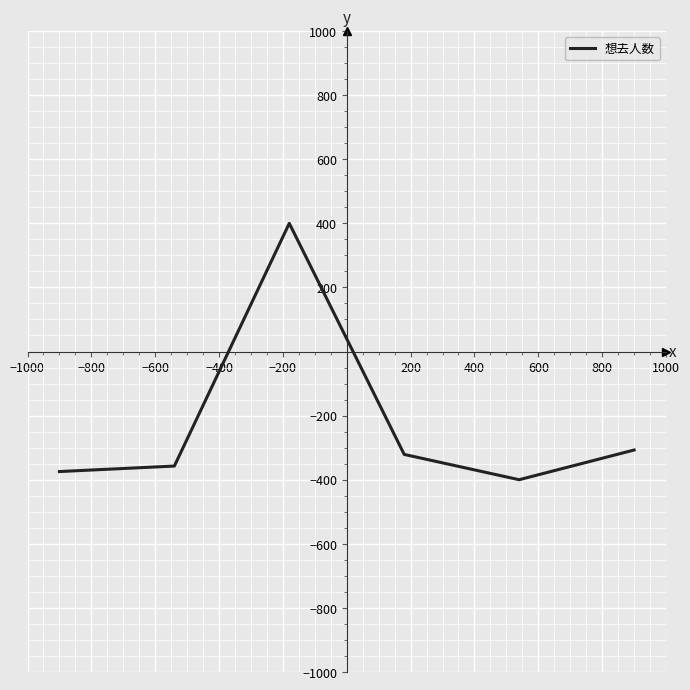

What is the sum of all values?

-1360.4